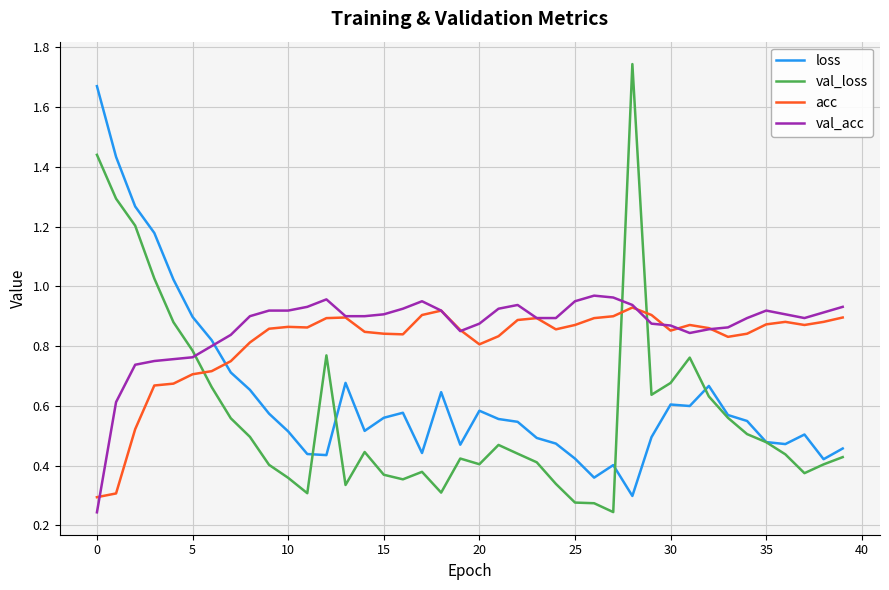

What are all the series names shown in the legend?

loss, val_loss, acc, val_acc